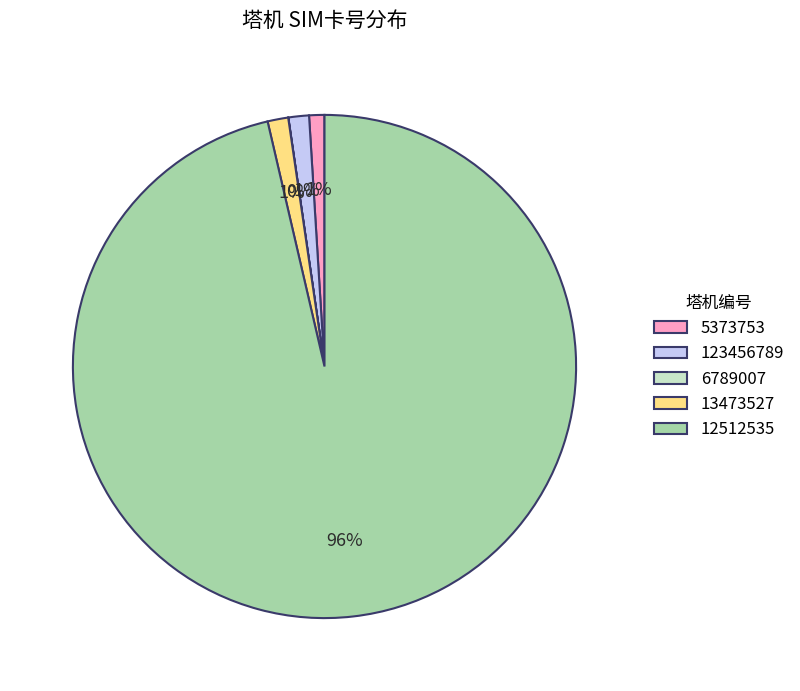

Is there any slice that represents more than half of the pie?

Yes